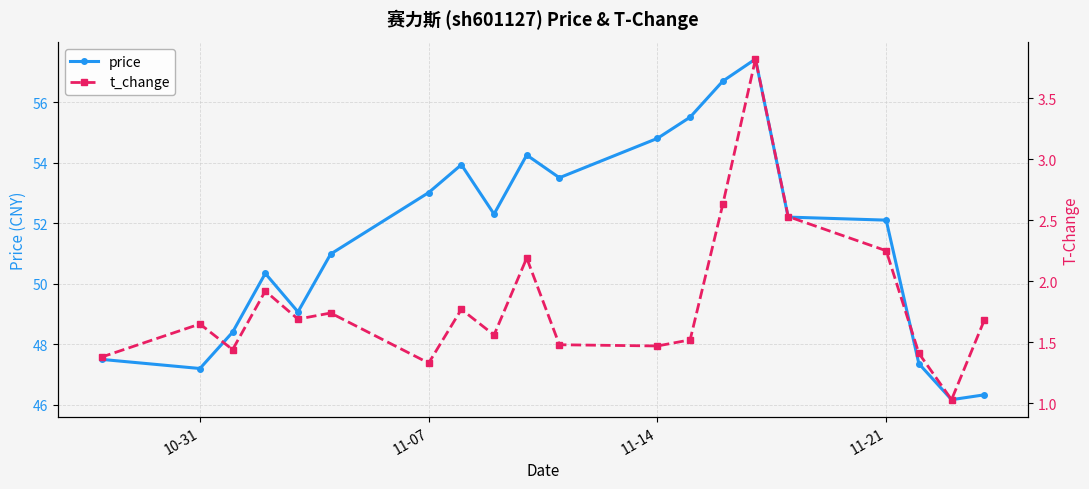

Which series has the largest range (max minus min)?

price